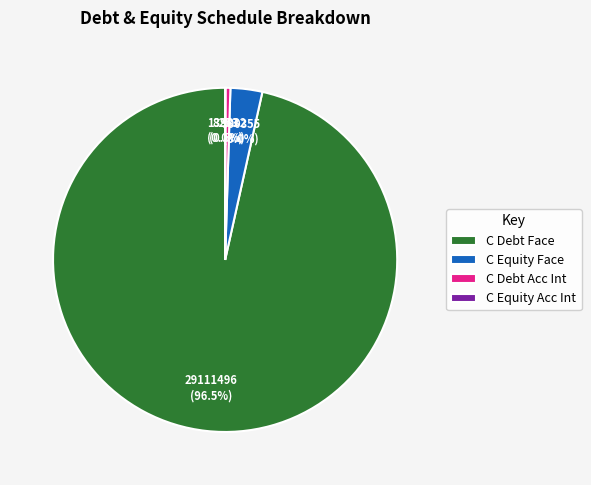

Do C Debt Face and C Equity Face together represent more than half of the pie?

Yes